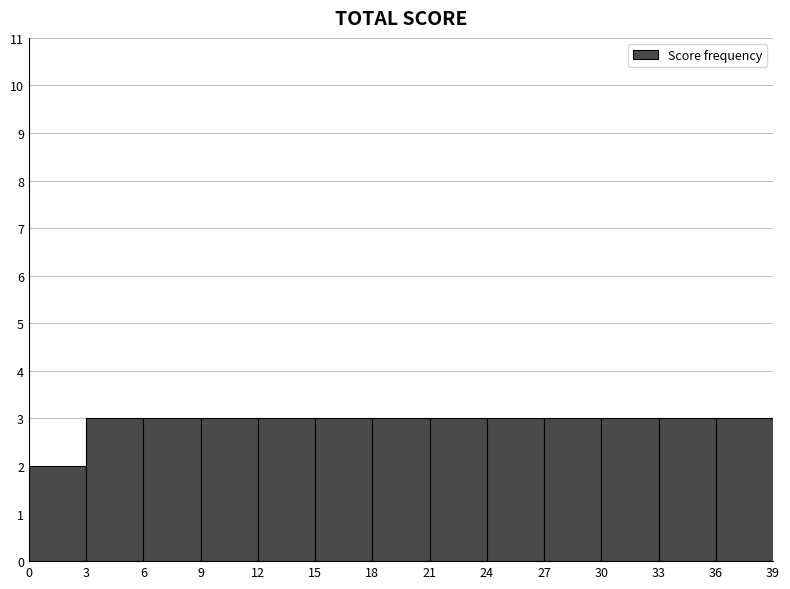

Reading left to right, list every bar in this chart as the range it spans on the x-axis followed by its height. The values are not printed on the chart, so give them approximately, as read against the axis.

0 to 3: 2
3 to 6: 3
6 to 9: 3
9 to 12: 3
12 to 15: 3
15 to 18: 3
18 to 21: 3
21 to 24: 3
24 to 27: 3
27 to 30: 3
30 to 33: 3
33 to 36: 3
36 to 39: 3